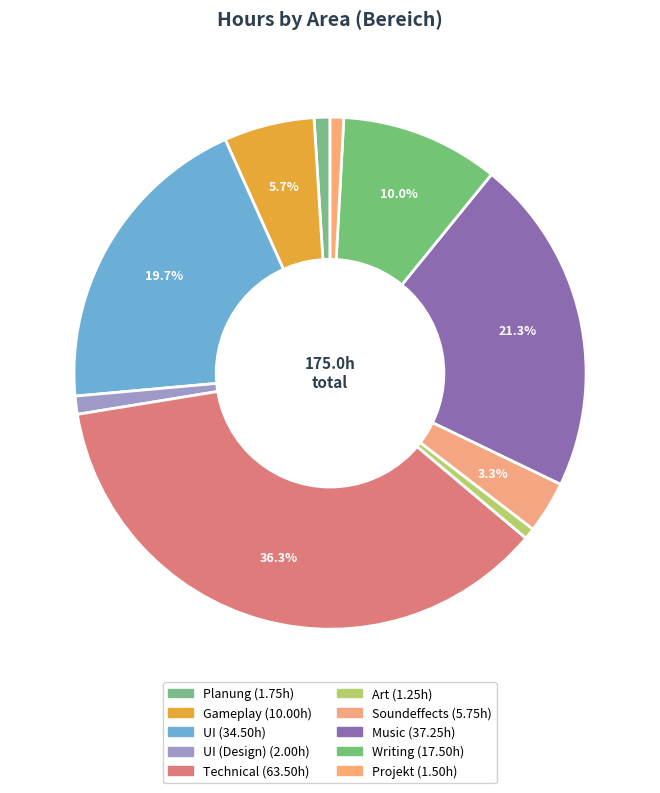

Is there a majority slice in this chart?

No